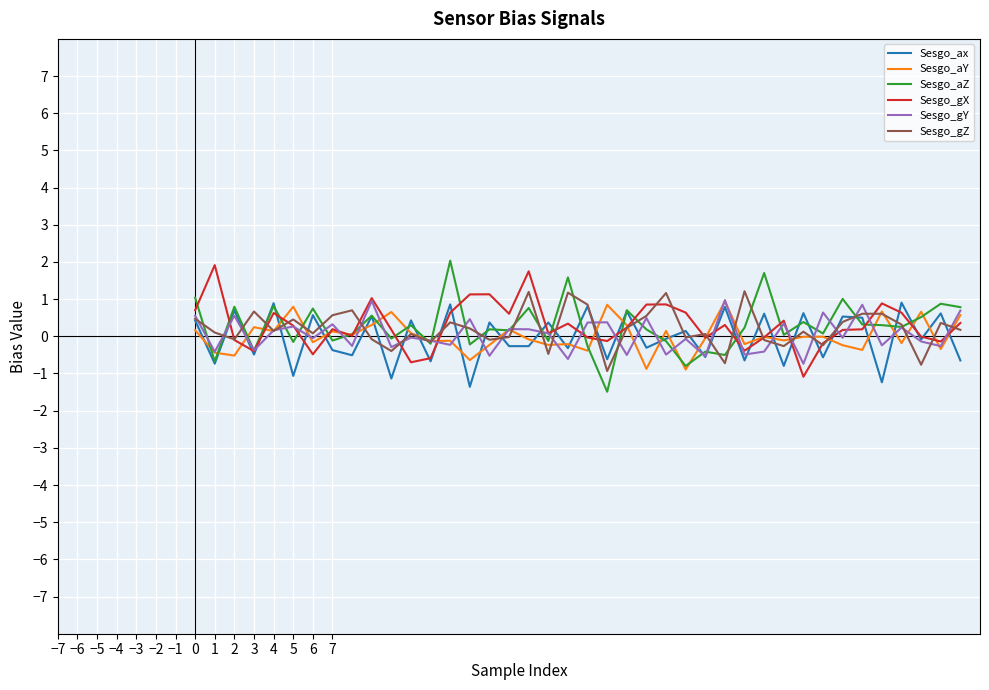

What is the greatest value displayed?

2.0